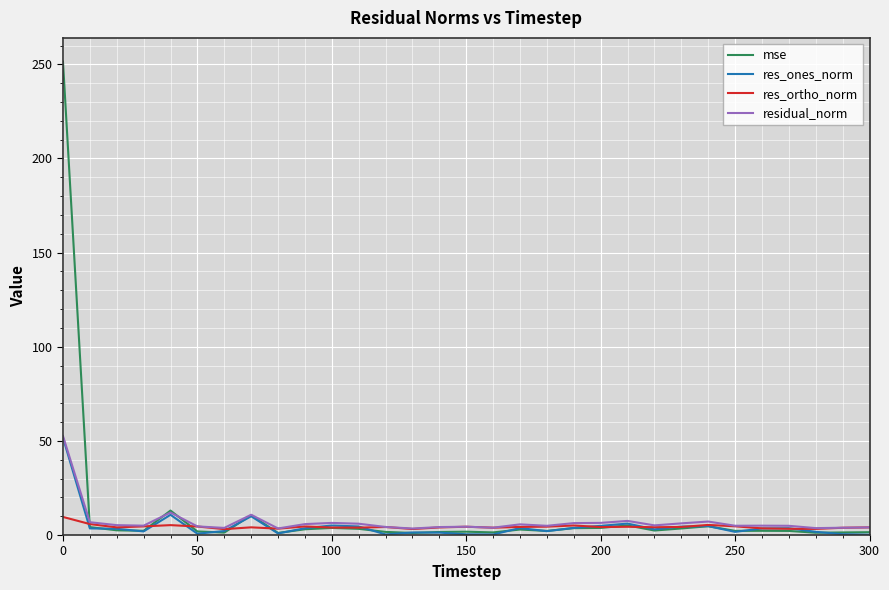

Which series has the largest range (max minus min)?

mse